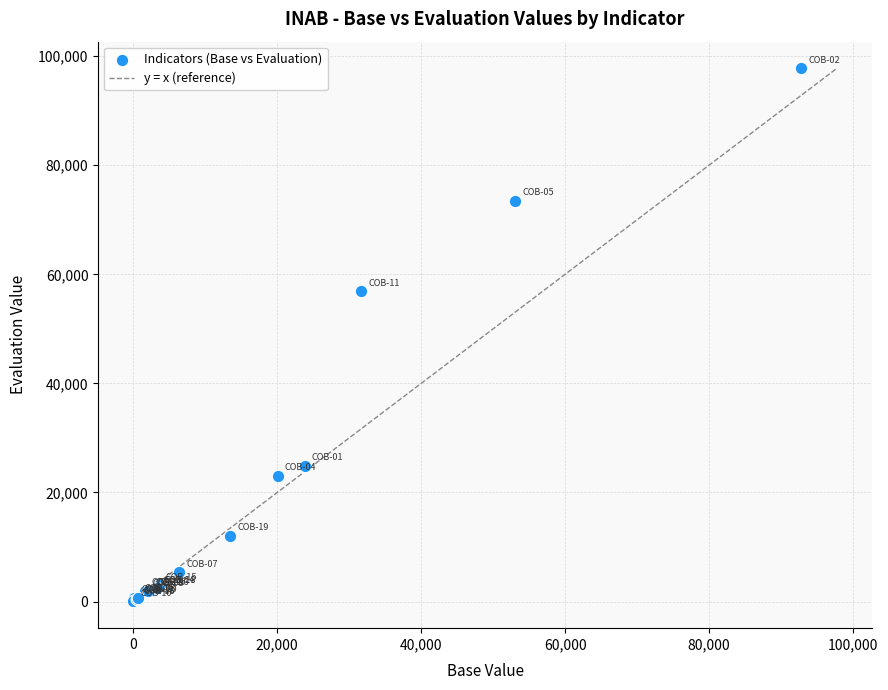

What Y value in the scatter plot is closest to 48902?

56878